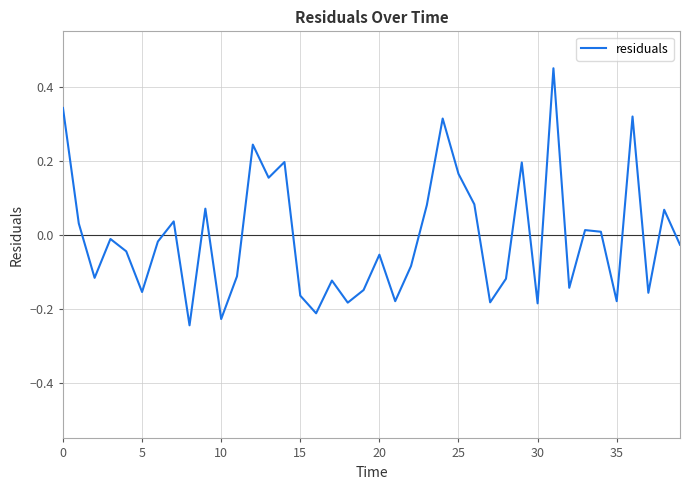

What is the difference between the maximum and minimum values?

0.7